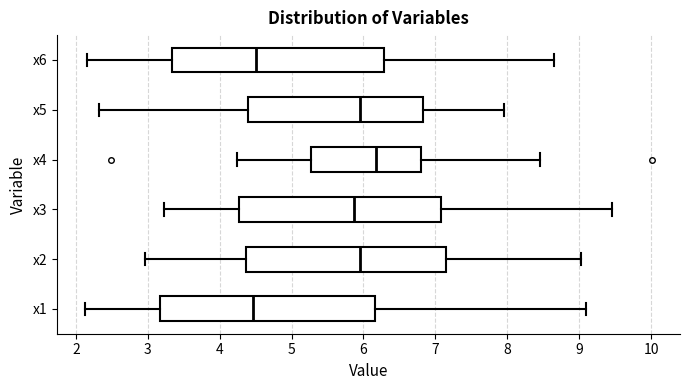

Which box's median line is the furthest to the right?

x4